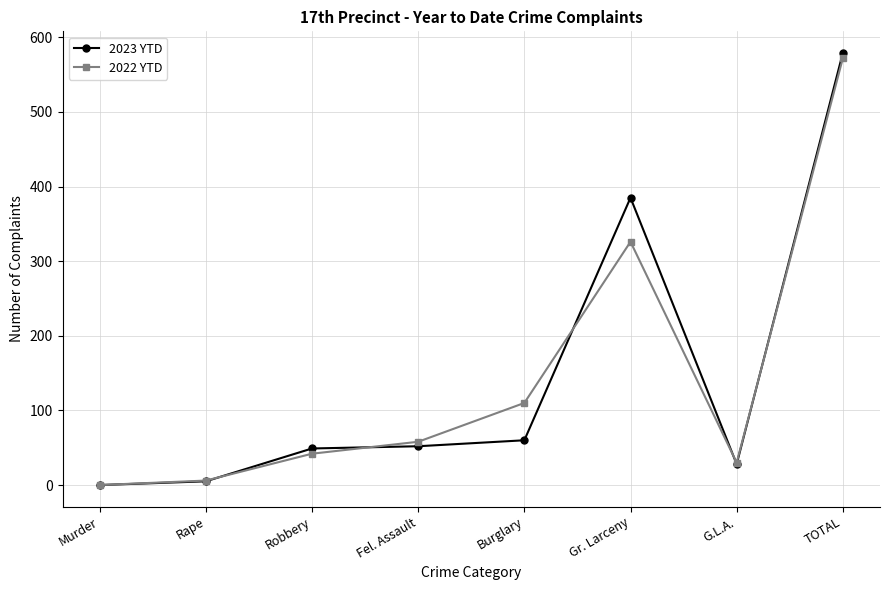

Where is the first local minimum for 2022 YTD?

G.L.A.